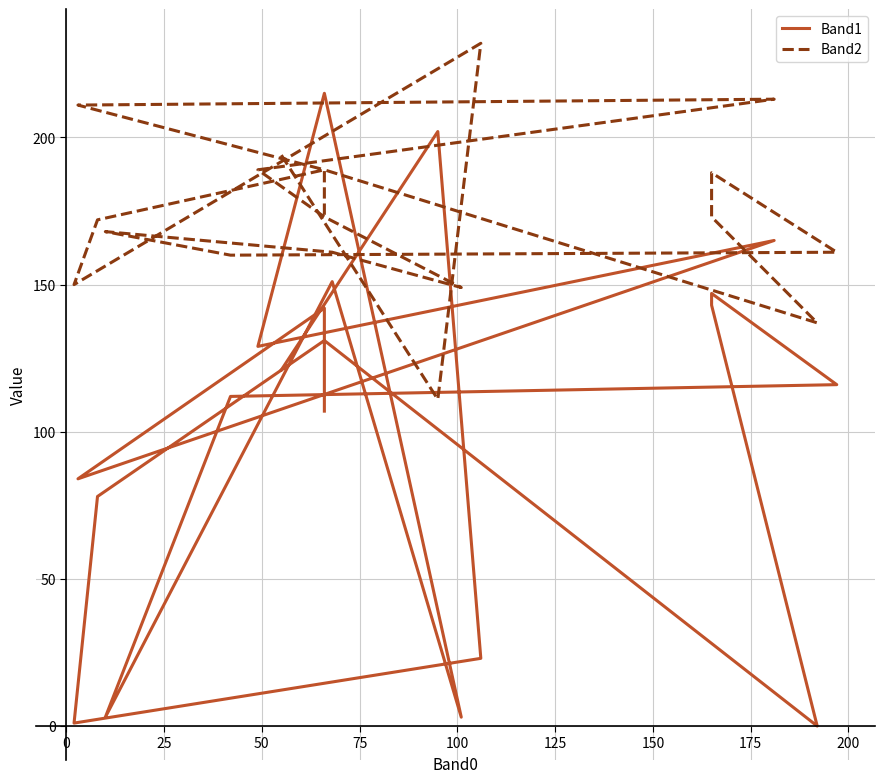

What is the label of the 7th point from the left?

125